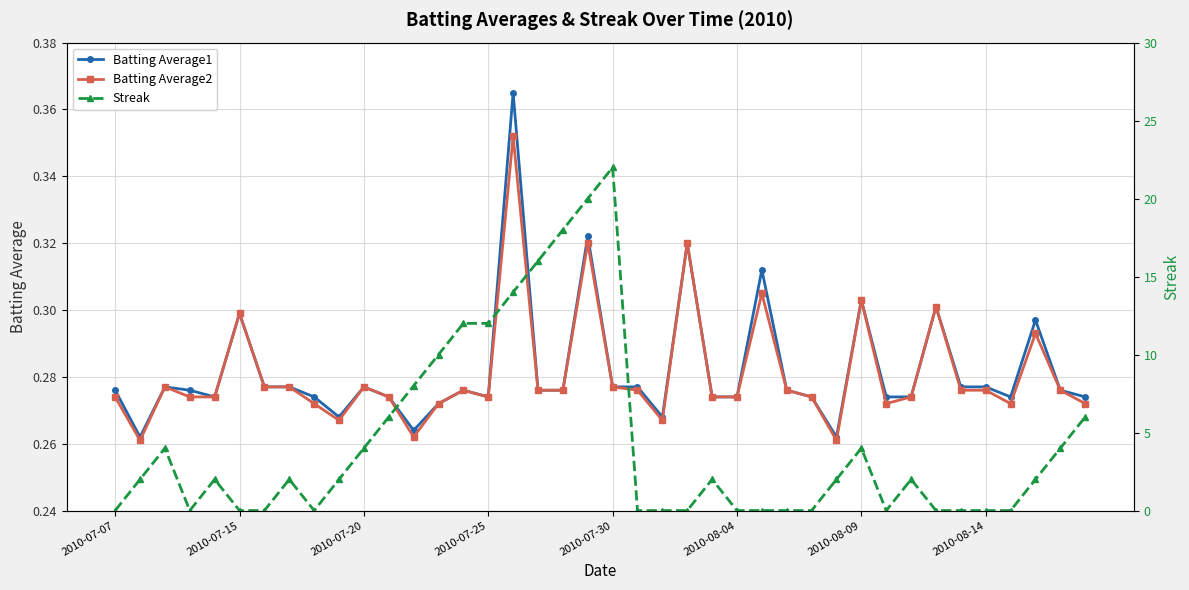

True or false: Batting Average1 has more than 1 points higher than both neighbors.

True